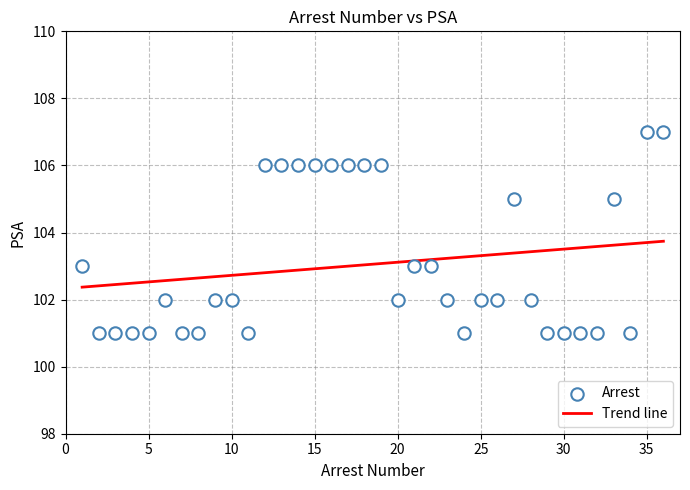

What is the range of Y values (max minus min)?

6